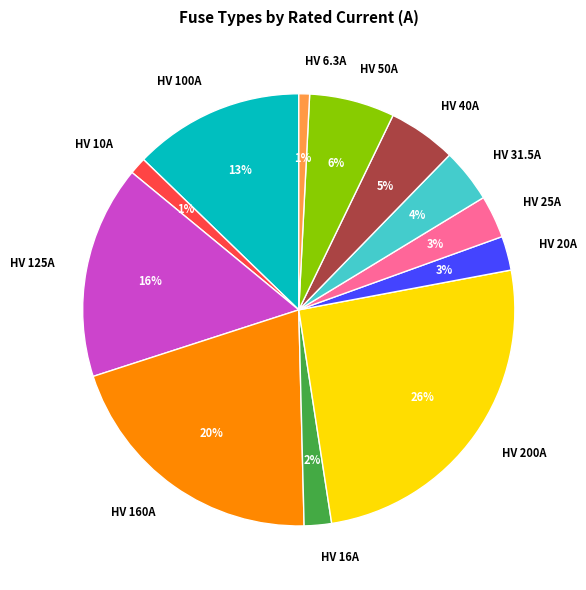

How many segments does this pie chart have?

12